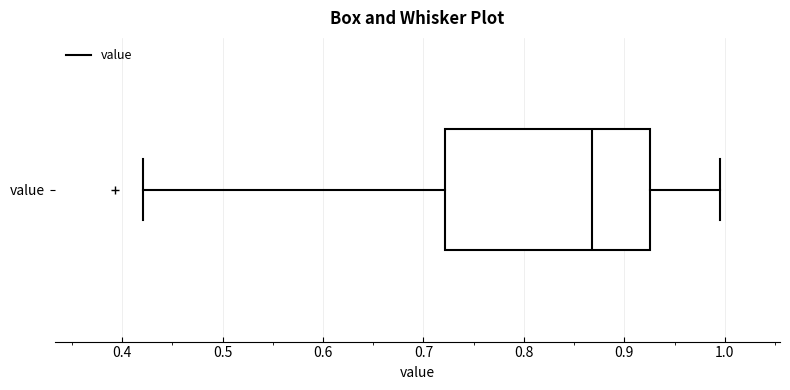

Where does the left whisker of the box for value end on the x-axis? The values are not printed on the chart, so give them approximately, as read against the axis.

0.42